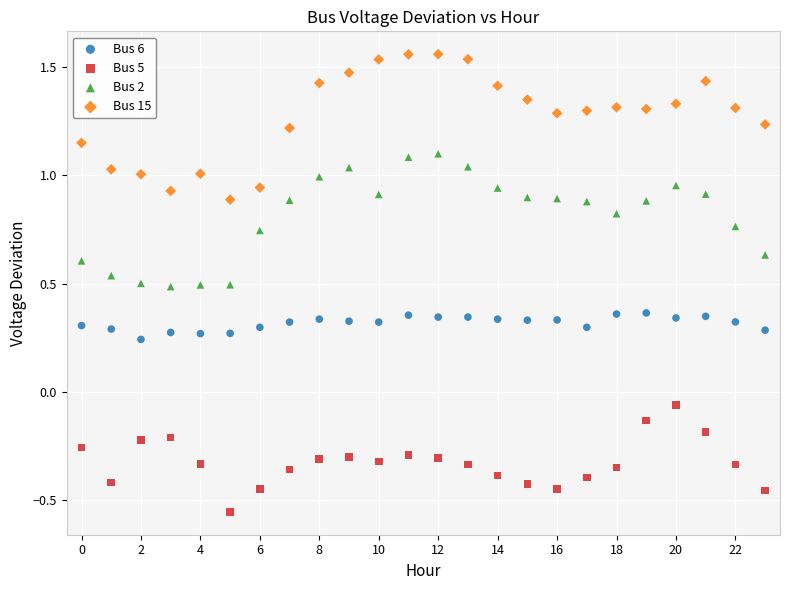

What are all the series names shown in the legend?

Bus 6, Bus 5, Bus 2, Bus 15